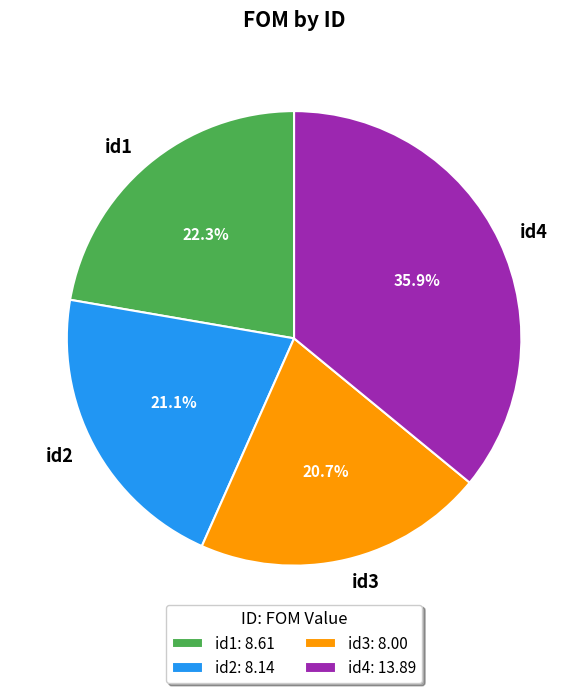

What is the ratio of the value at id3 to the value at id2?

1.0